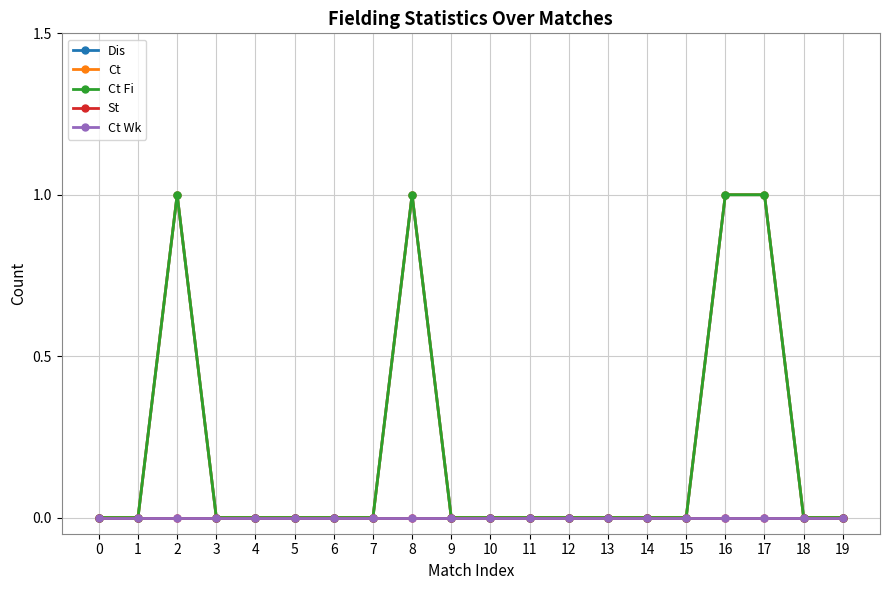

Is this an area chart (filled region under the line)?

No